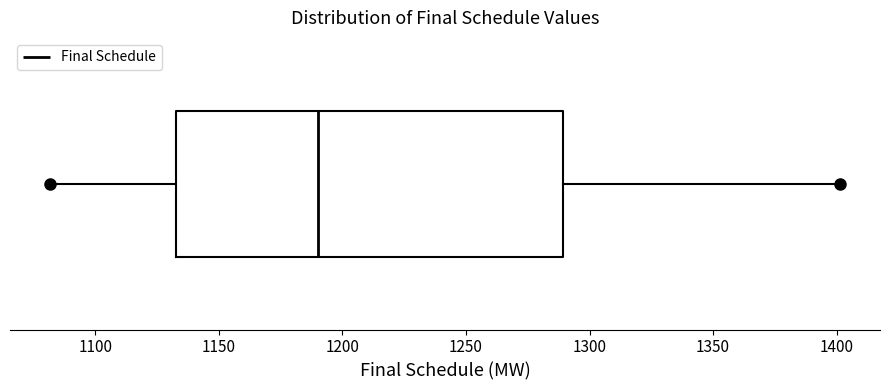

Transcribe this box plot: give where the median line is, the range the box spans, and where the two whiskers end, as read against the x-axis. The values are not printed on the chart, so give them approximately, as read against the axis.

median 1190, box 1130 to 1290, whiskers 1080 to 1400